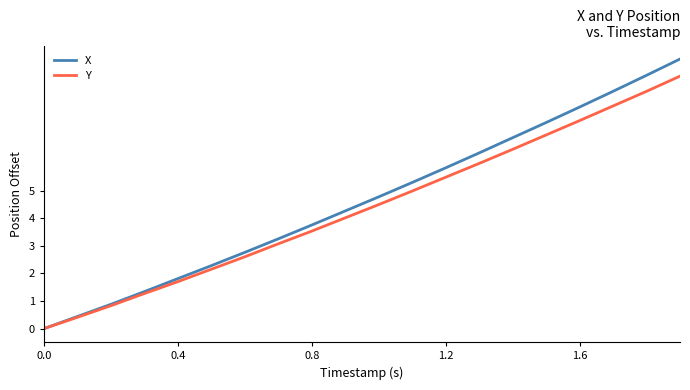

What is the greatest value displayed?

9.8